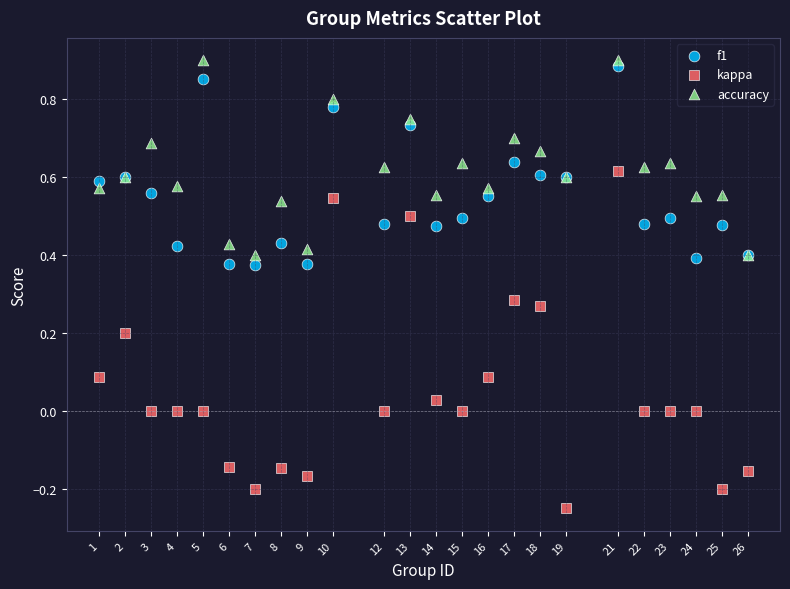

Which series has the widest spread of Y values?

kappa